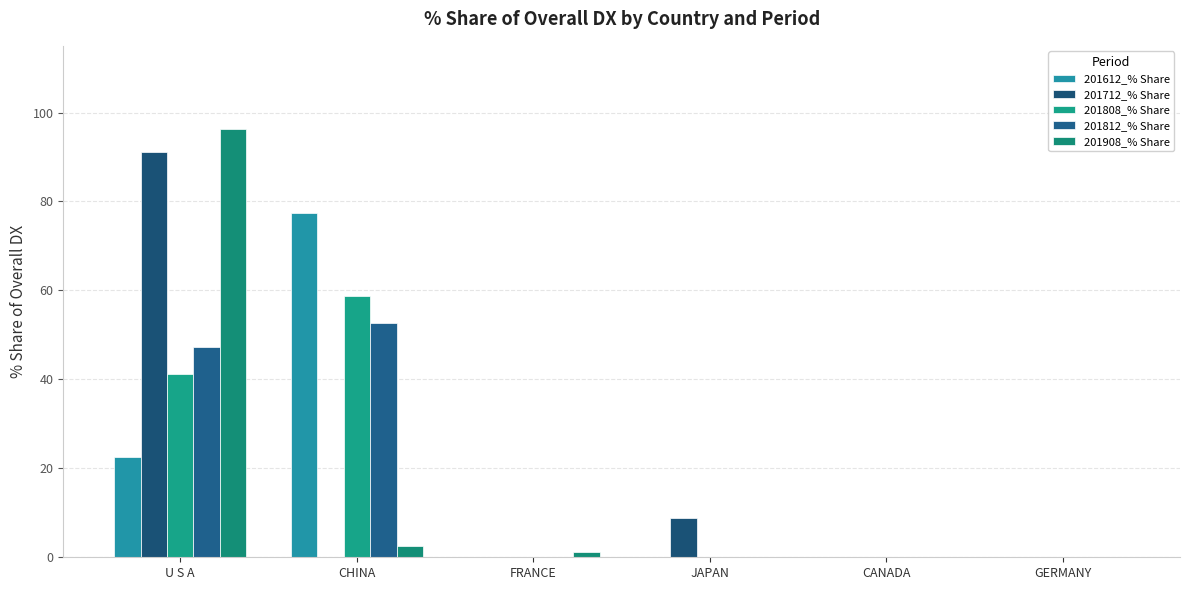

How many distinct data groups are displayed?

5